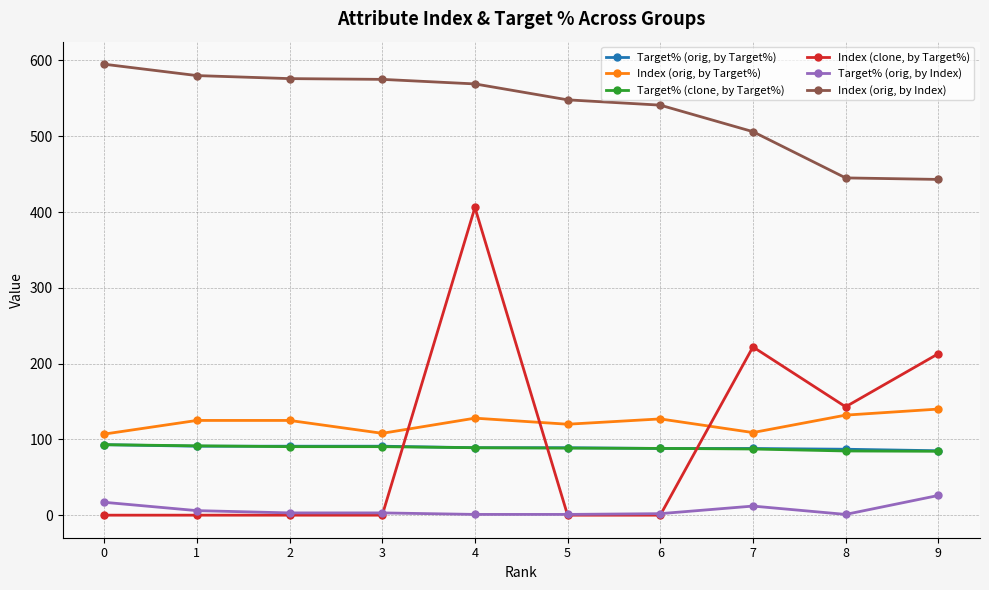

How many lines are shown in the chart?

6